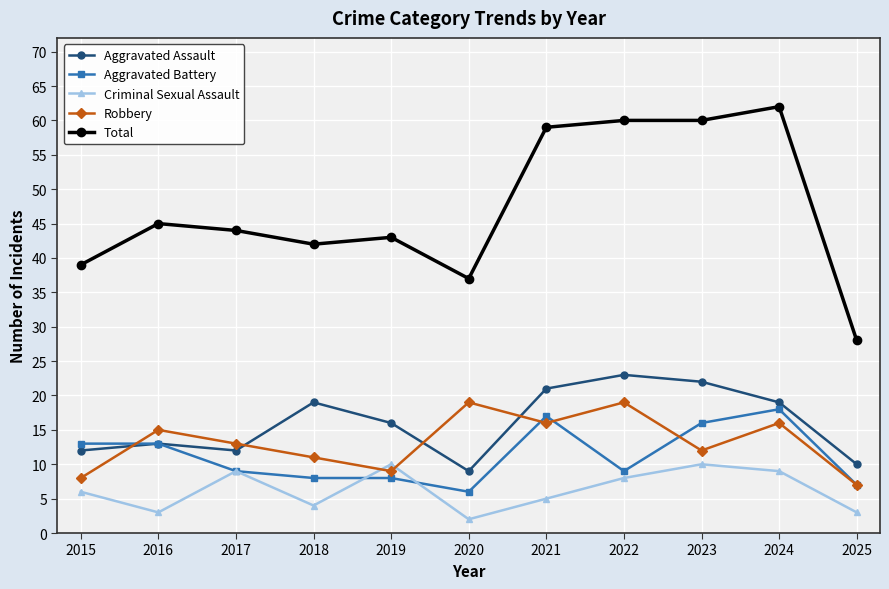

Is it true that Robbery equals 13 at 2015?

False